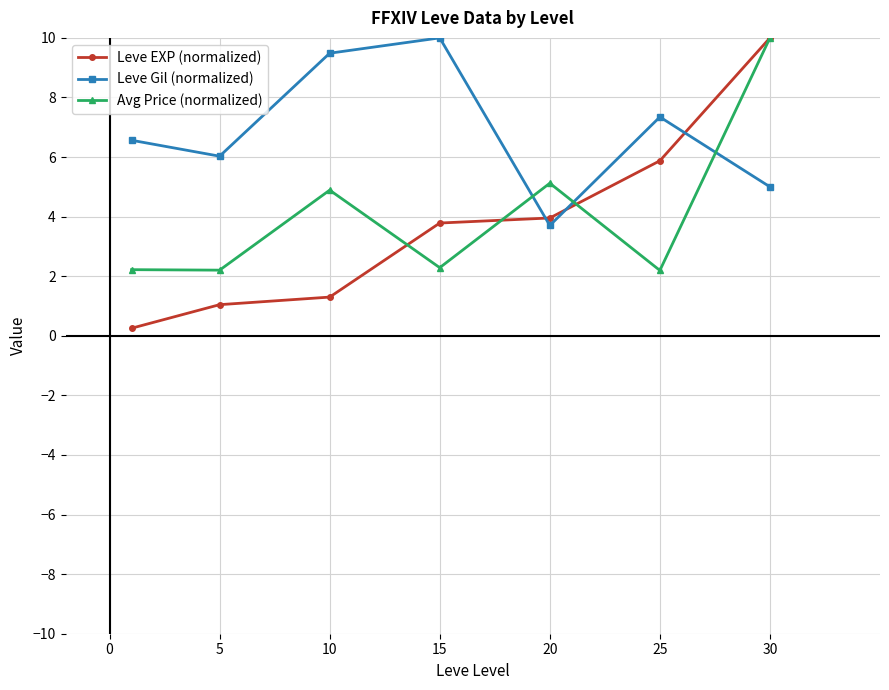

What is the average value of the Leve EXP (normalized) series?

3.7